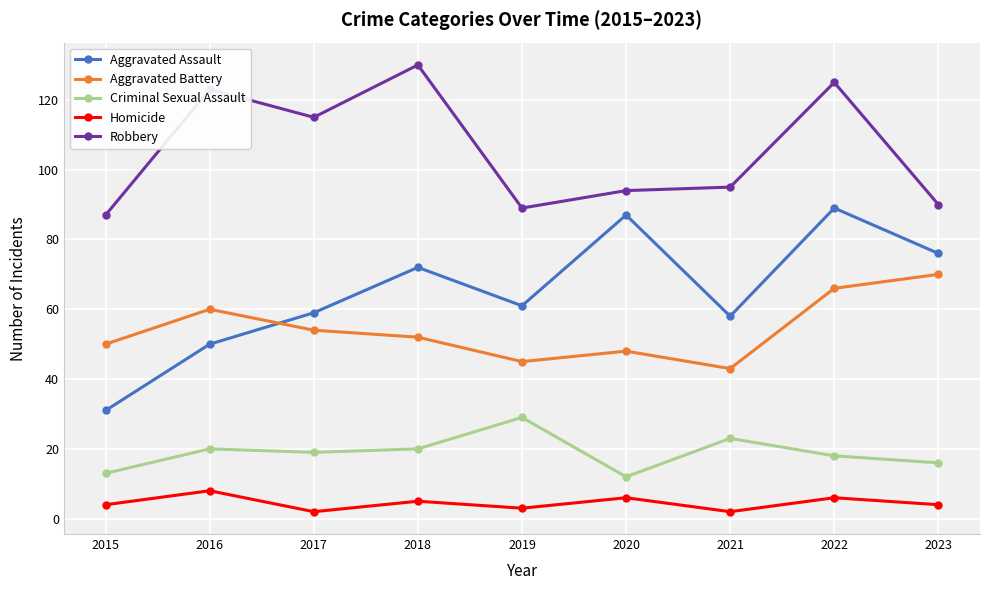

Rank the series at 2015 from highest to lowest value.

Robbery, Aggravated Battery, Aggravated Assault, Criminal Sexual Assault, Homicide